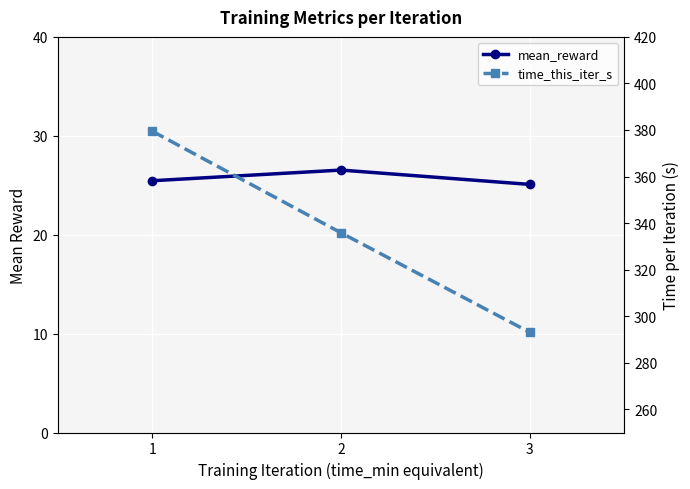

At which category is the sum across all series the highest?

1